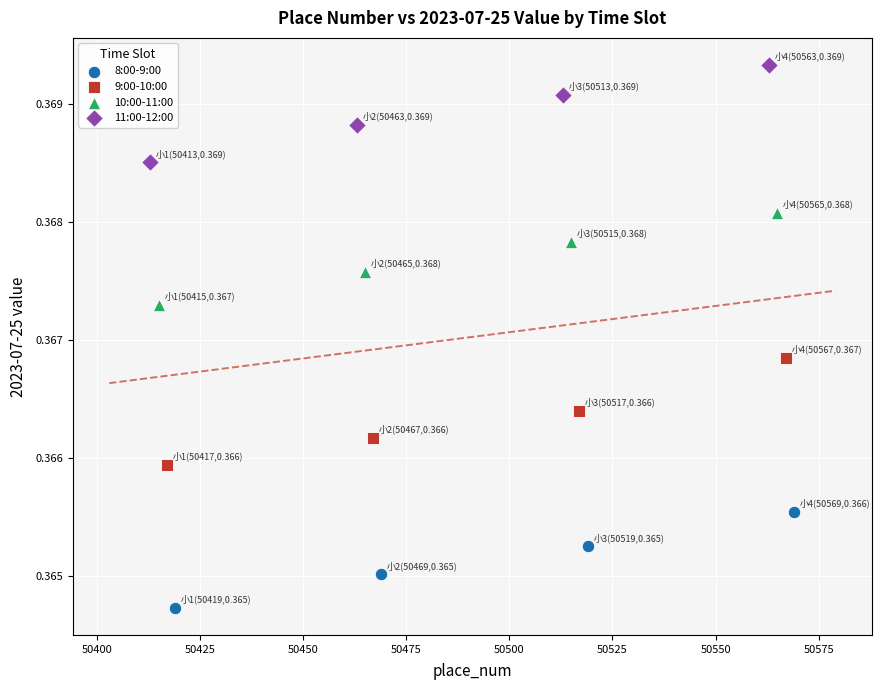

Which series reaches the maximum Y coordinate?

11:00-12:00